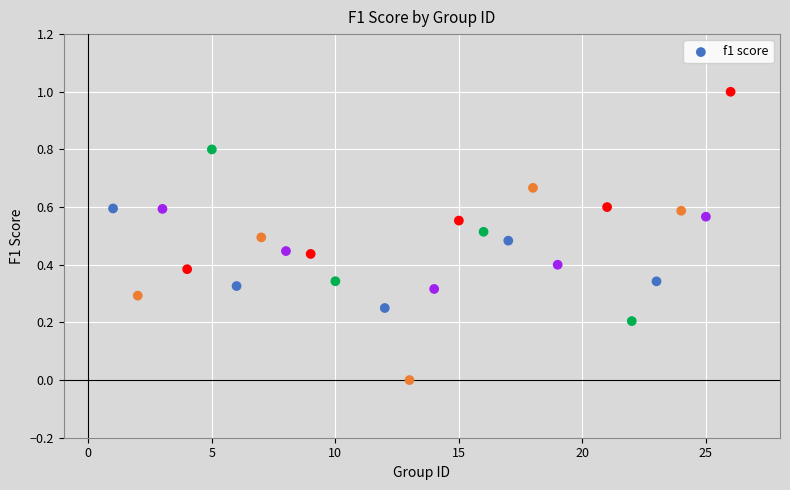

What is the range of Y values (max minus min)?

1.0